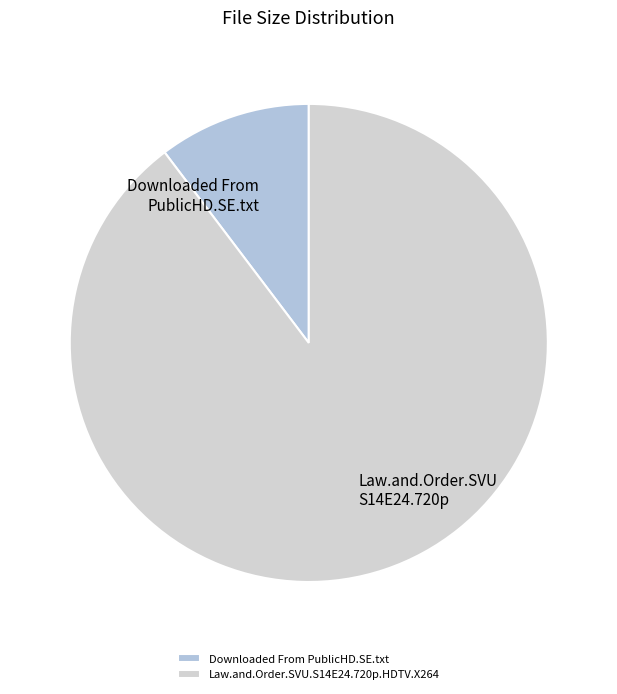

To the nearest percent, what portion does Downloaded From PublicHD.SE.txt represent?

10%